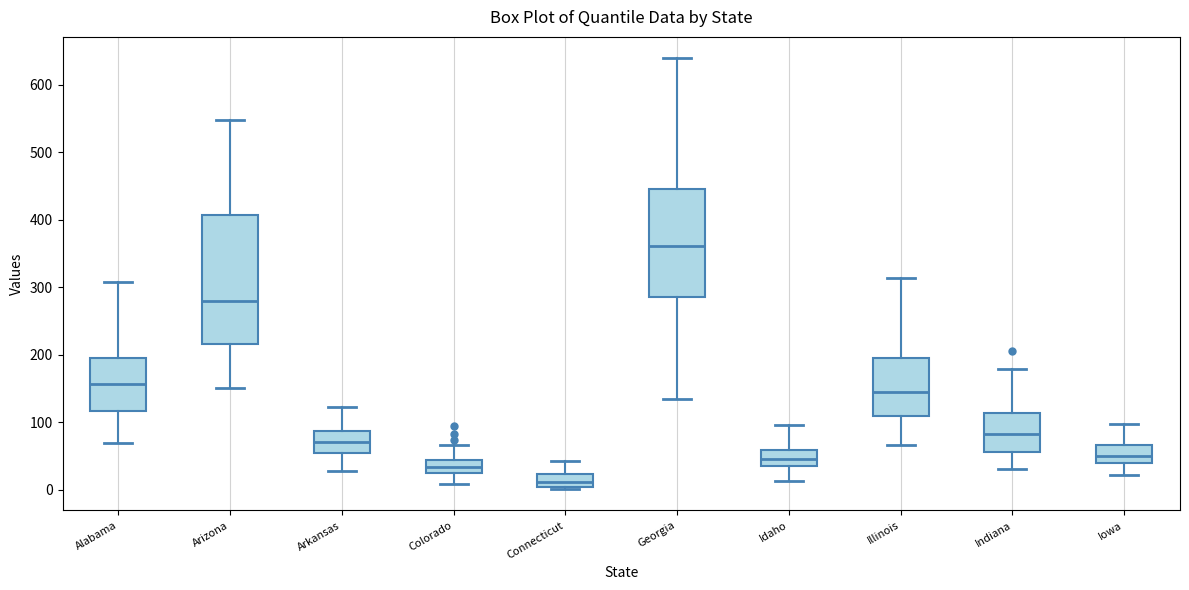

Comparing the boxes themselves (not the whiskers), which one is the tallest?

Arizona